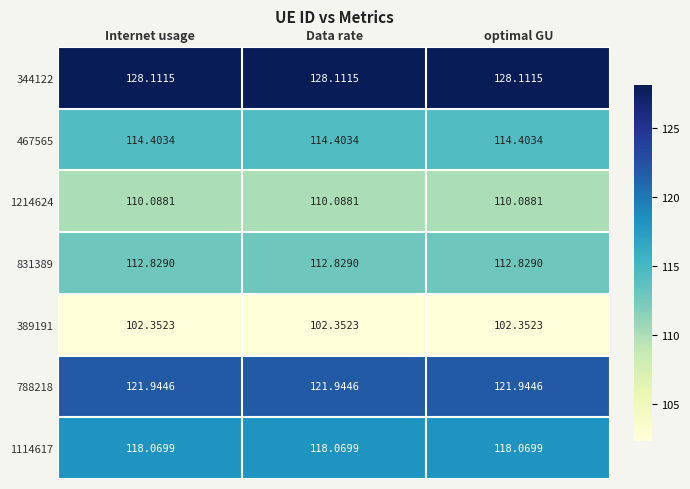

What is the spread (max minus min) of values at Internet usage?

25.8